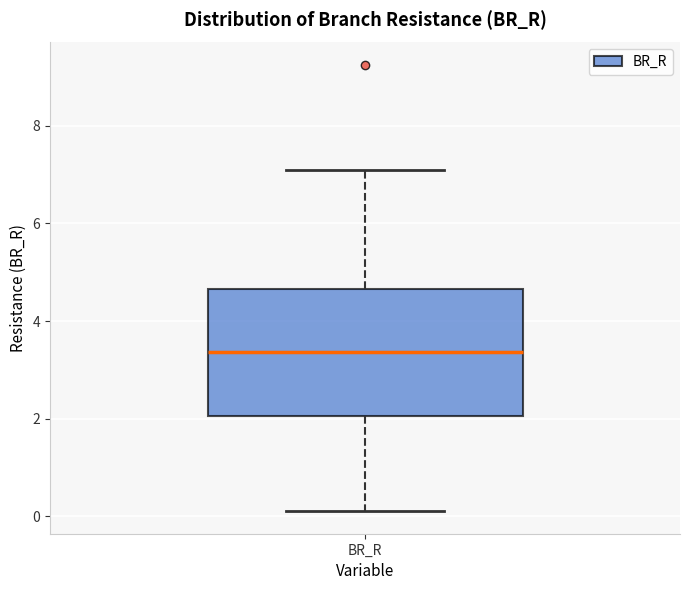

Where is the upper edge of the box for BR_R on the y-axis? The values are not printed on the chart, so give them approximately, as read against the axis.

4.6